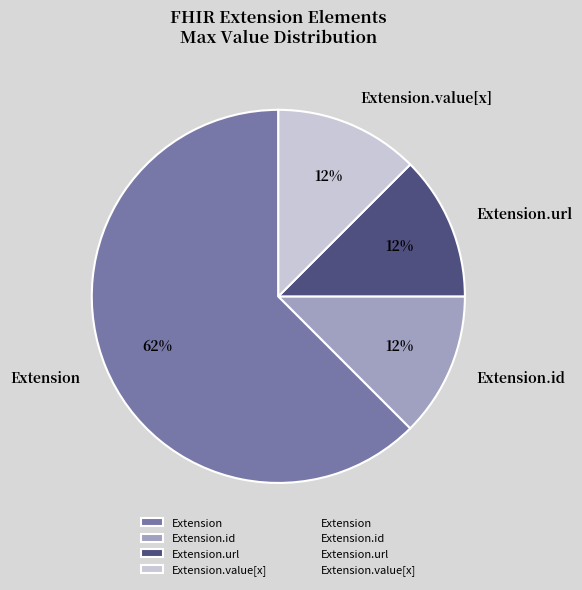

To the nearest percent, what is the average slice percentage?

25%